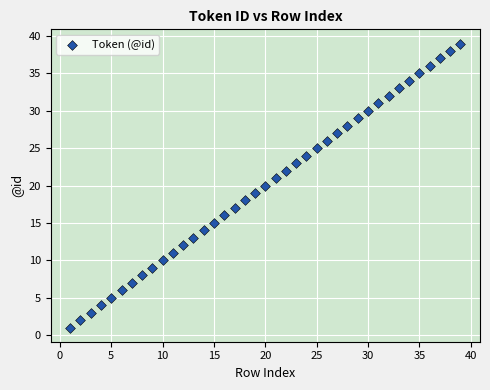

What is the range of Y values (max minus min)?

38